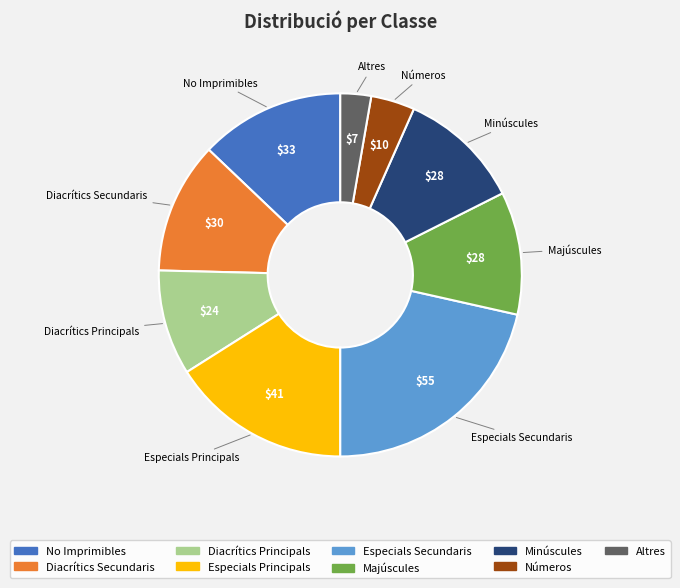

Does any single category account for the majority?

No